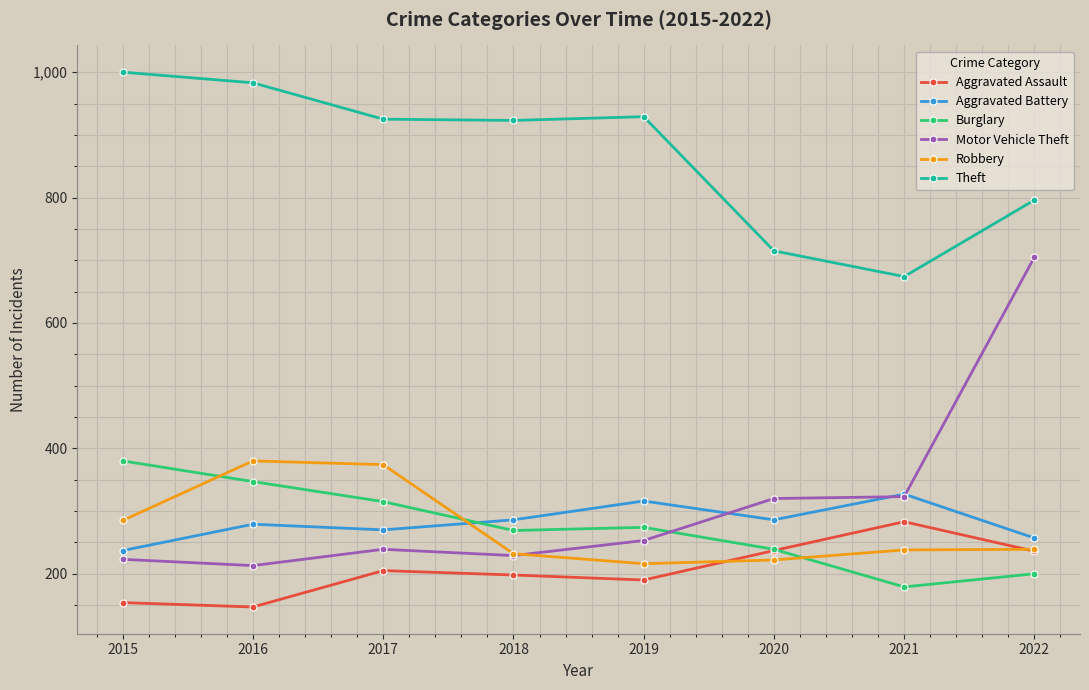

Is it true that Aggravated Assault equals 382 at 2020?

False